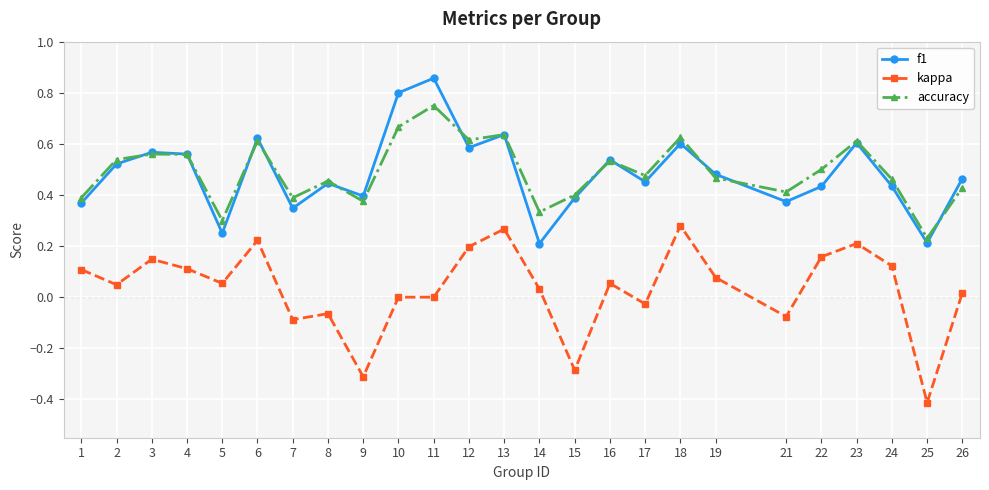

How many data points does each series have?

25